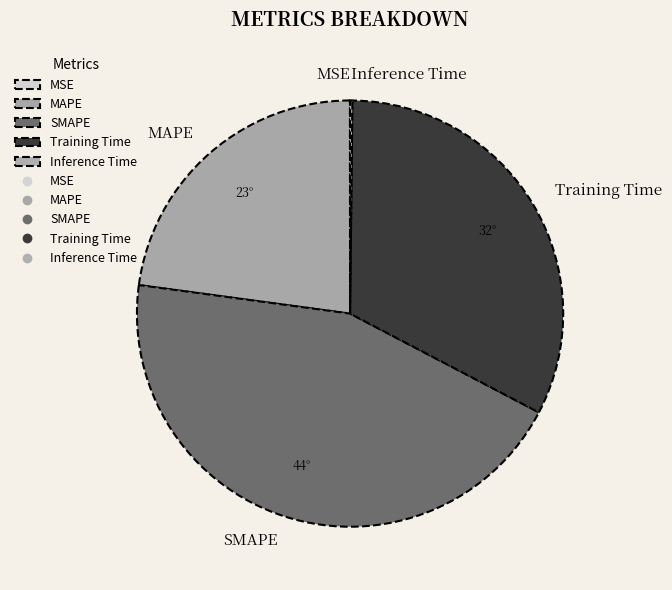

Does Training Time account for over 50% of the chart?

No